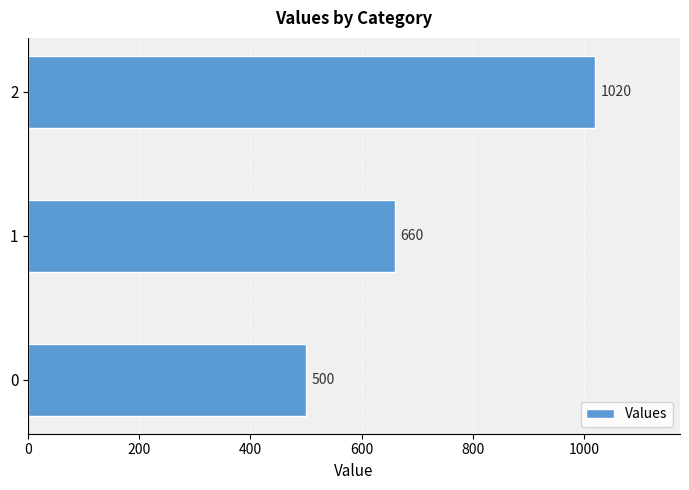

What is the difference between the maximum and minimum values?

520